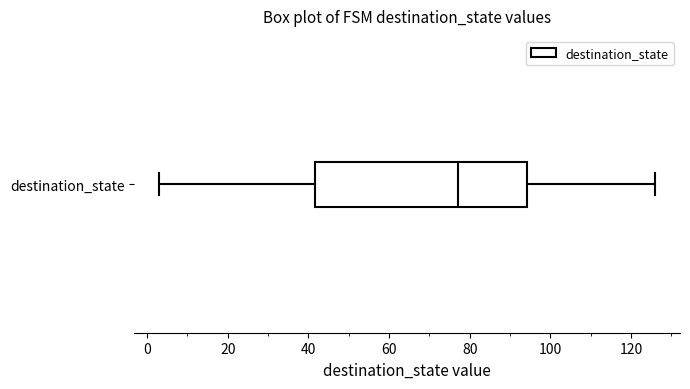

Transcribe this box plot: give where the median line is, the range the box spans, and where the two whiskers end, as read against the x-axis. The values are not printed on the chart, so give them approximately, as read against the axis.

median 78, box 42 to 94, whiskers 4 to 126